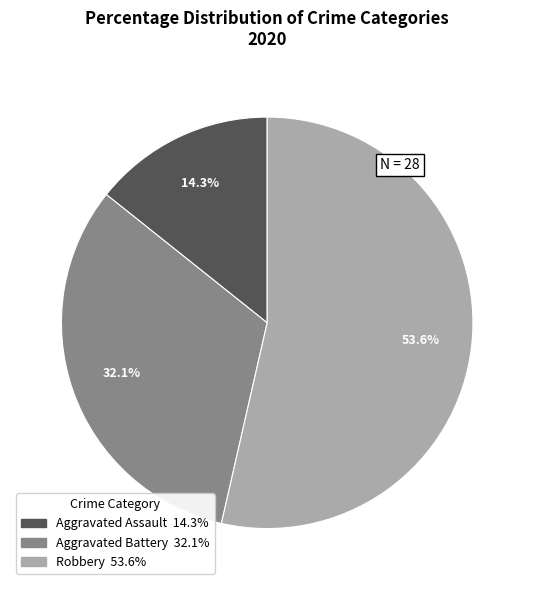

Is there any slice that represents more than half of the pie?

Yes